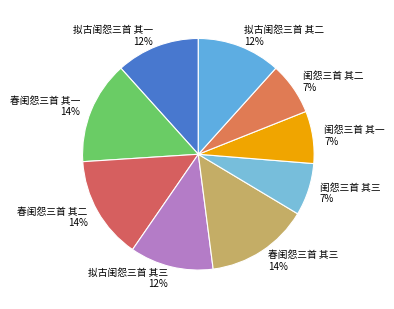

To the nearest percent, what is the difference between the largest and smallest slice percentages?

7%